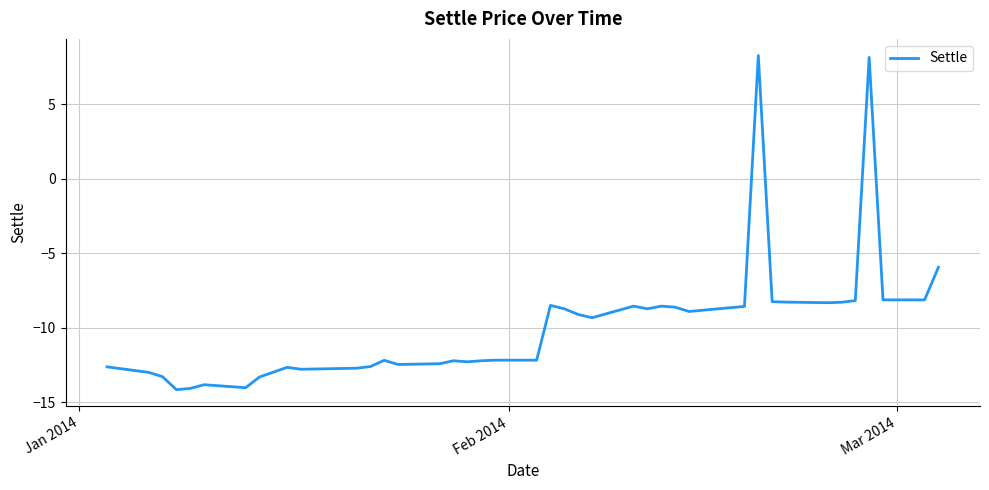

What is the smallest value displayed?

-14.2